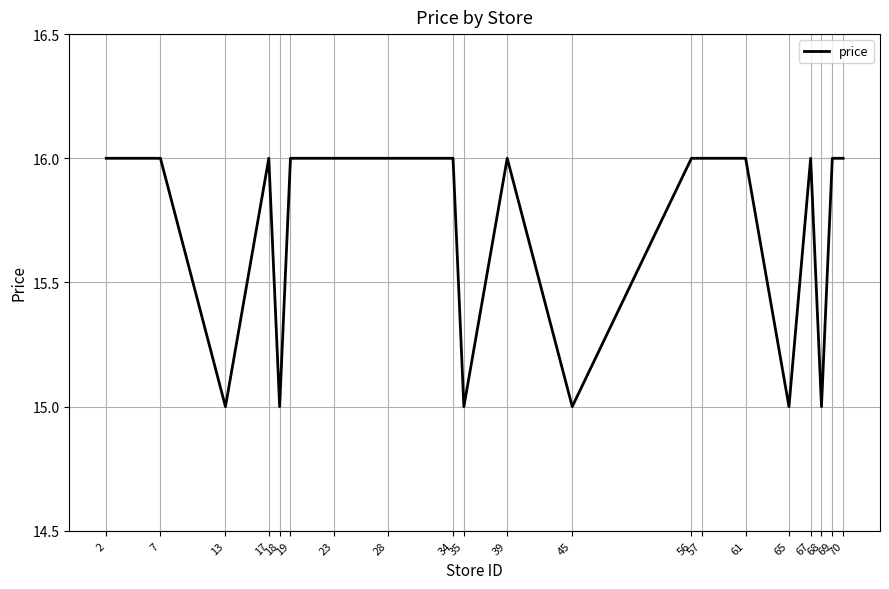

The chart shows a value of 16 at 61. True or false?

True